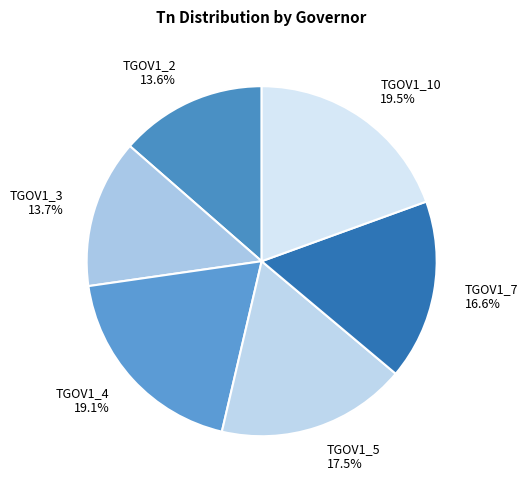

Does any single category account for the majority?

No